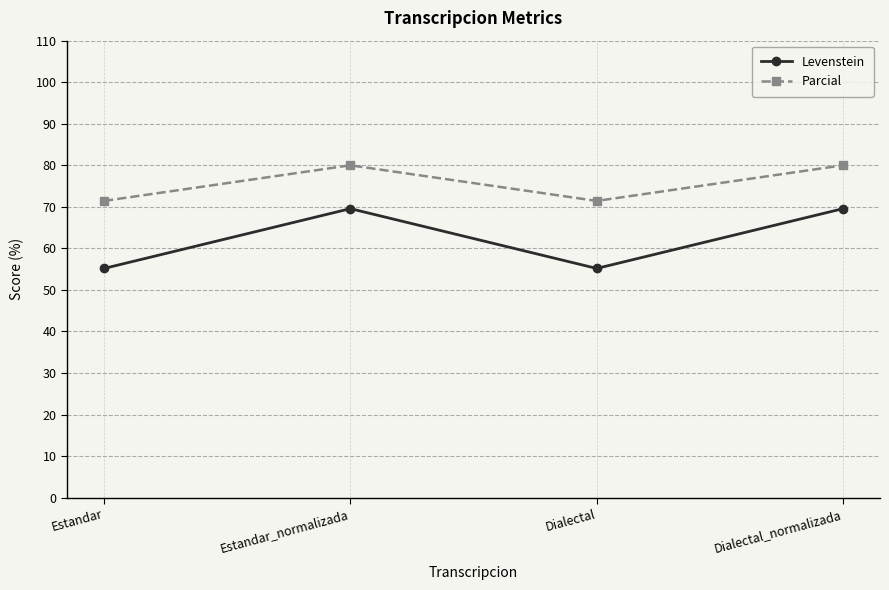

How many lines are shown in the chart?

2